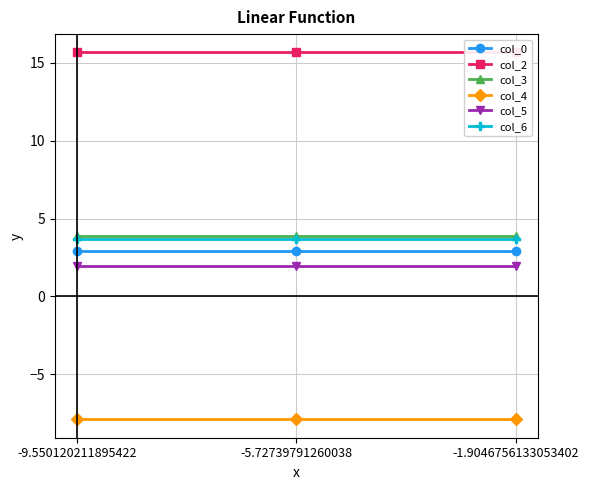

Rank the series at -1.9046756133053402 from lowest to highest value.

col_4, col_5, col_0, col_6, col_3, col_2